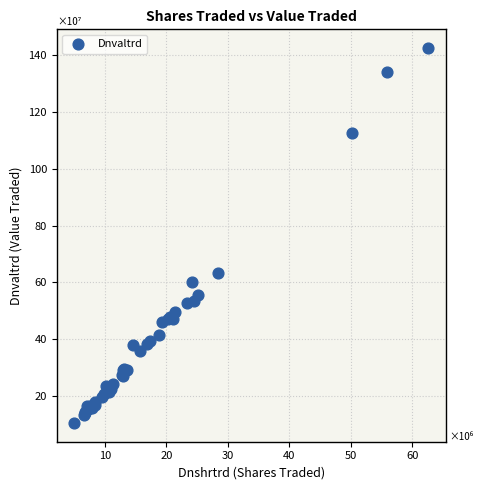

What Y value in the scatter plot is closest to 76?

63.2